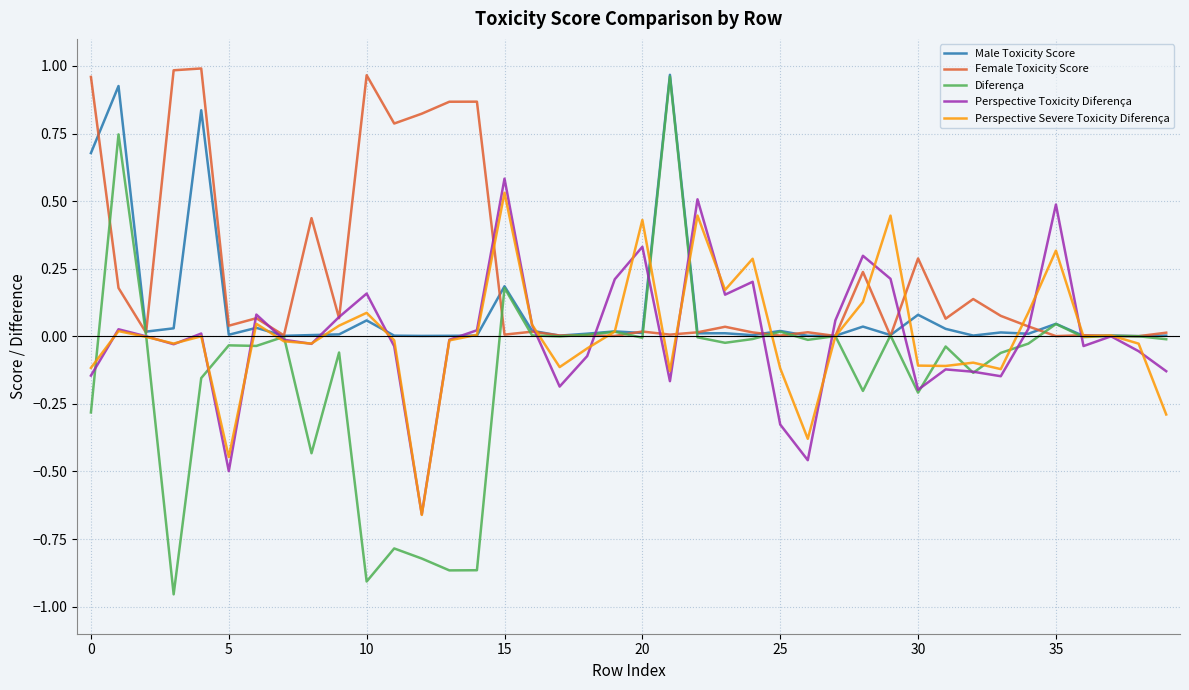

Which series has the largest total across all categories?

Female Toxicity Score